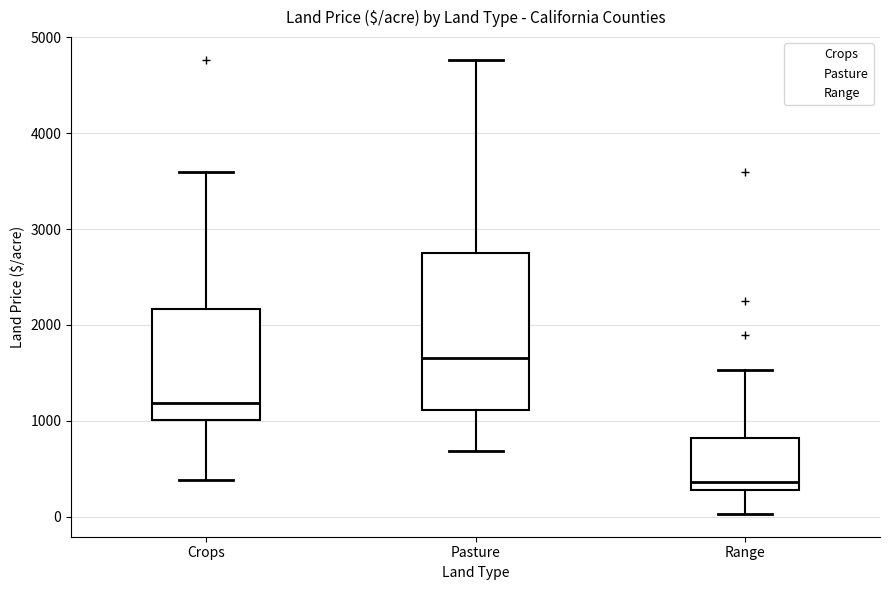

Which box has the lowest median line?

Range